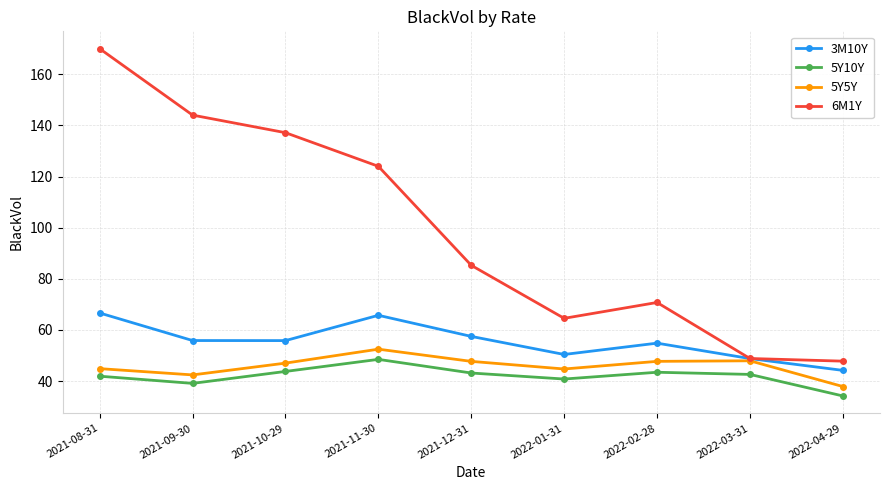

True or false: 5Y10Y and 3M10Y intersect in this chart.

False